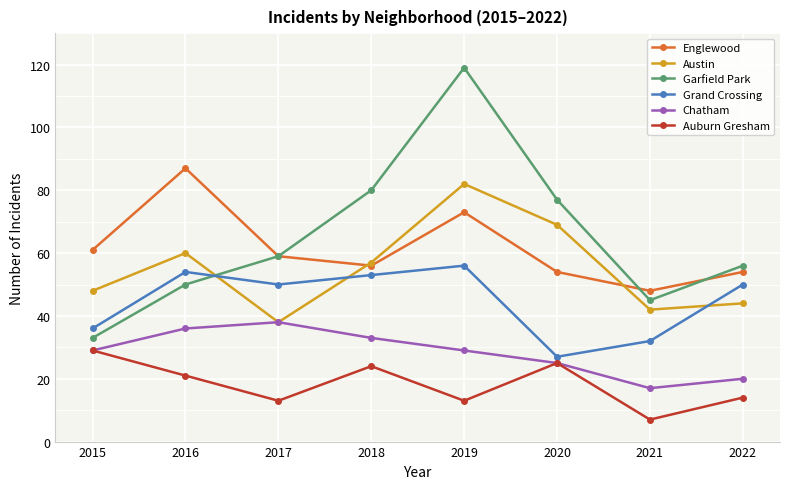

At which label does Austin first exceed 57?

2016